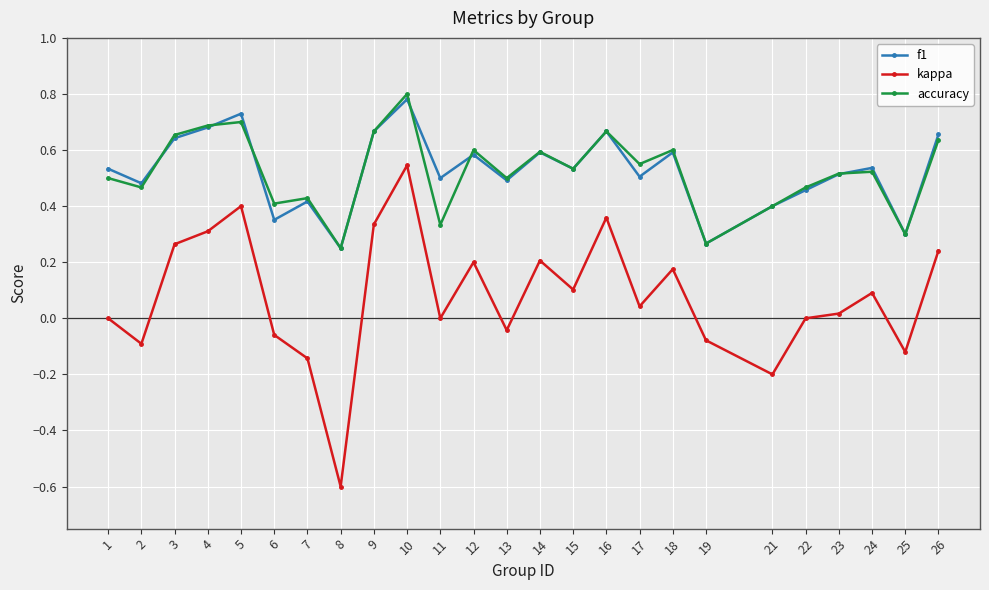

Between 2 and 9, which series saw the biggest shift?

kappa